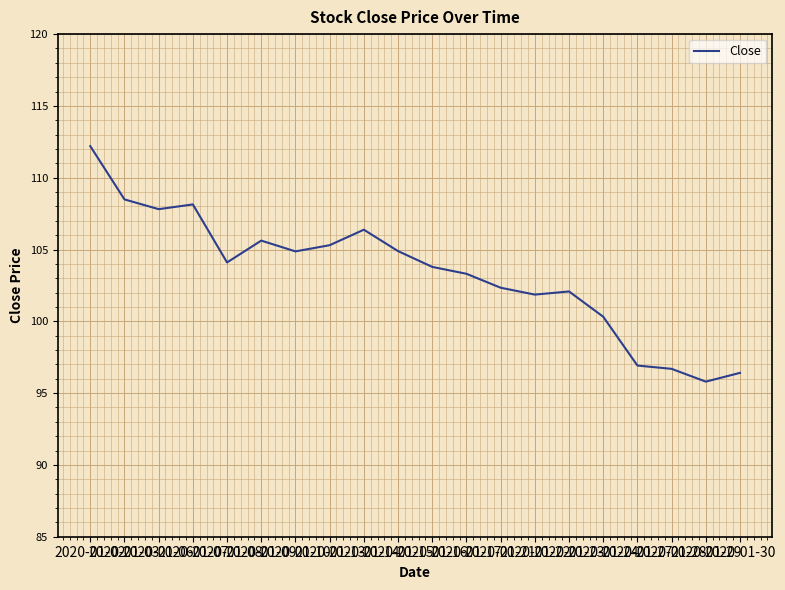

Count the number of data series in this chart.

1